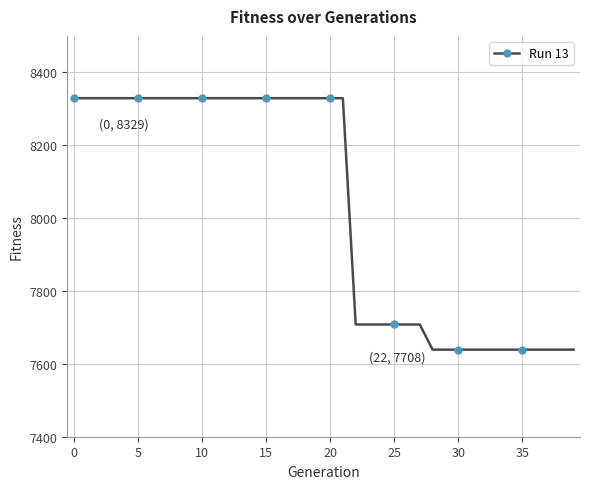

What is the average value?

8029